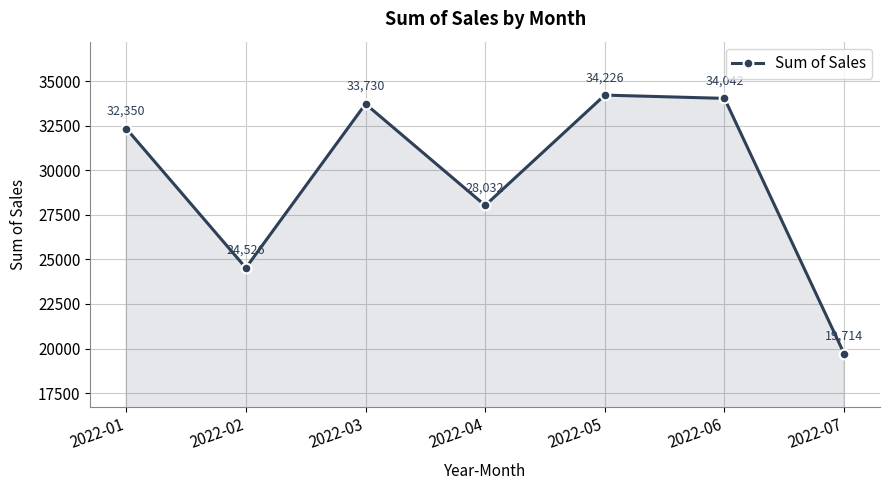

True or false: the data has more than 1 interior local peaks.

True